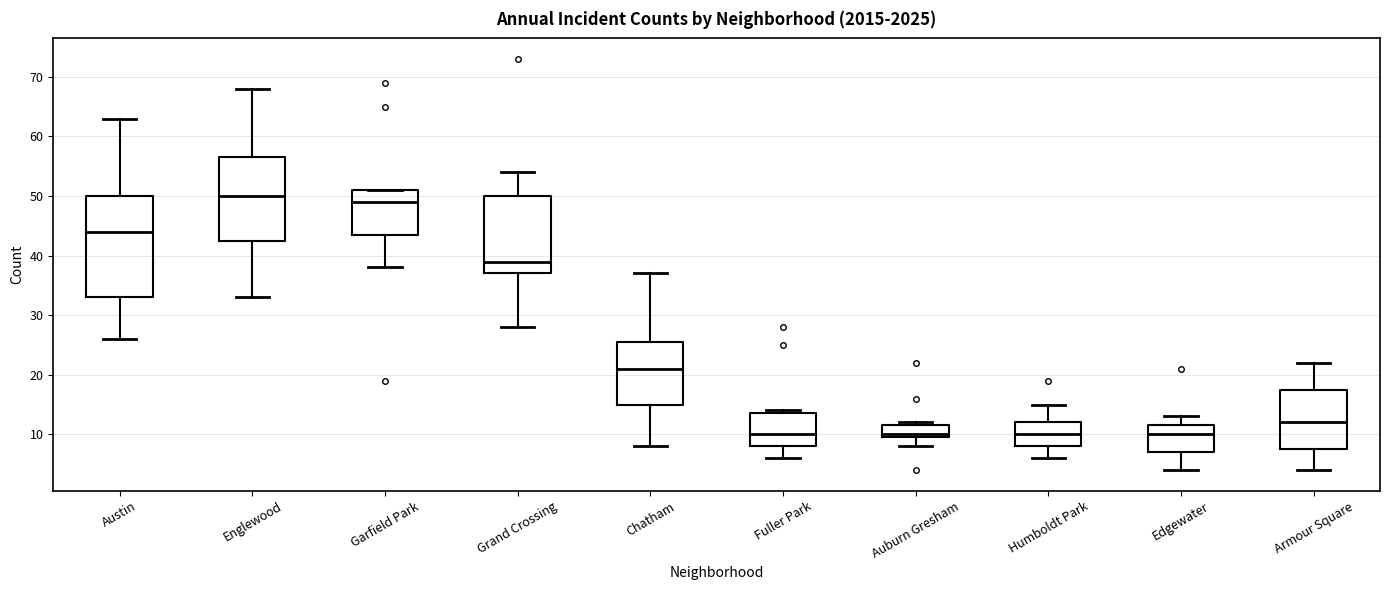

Where does the median line of the box for Austin sit on the y-axis? The values are not printed on the chart, so give them approximately, as read against the axis.

44